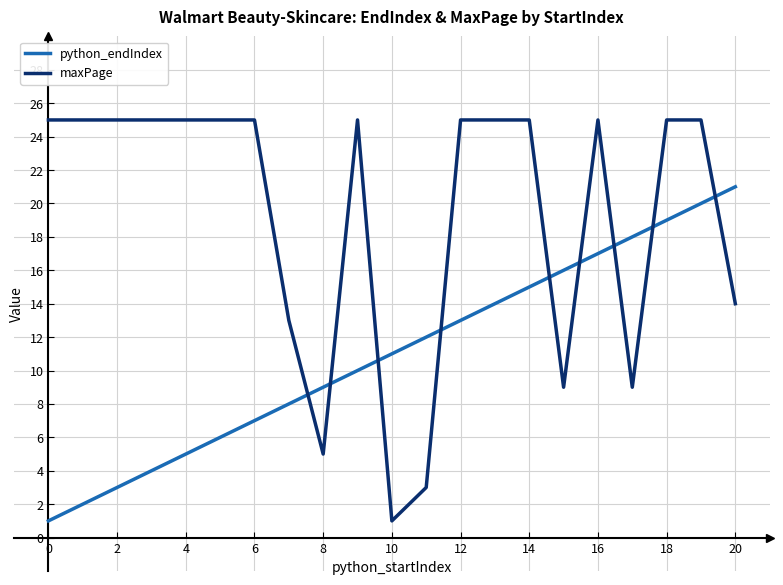

Which series has the largest total across all categories?

maxPage